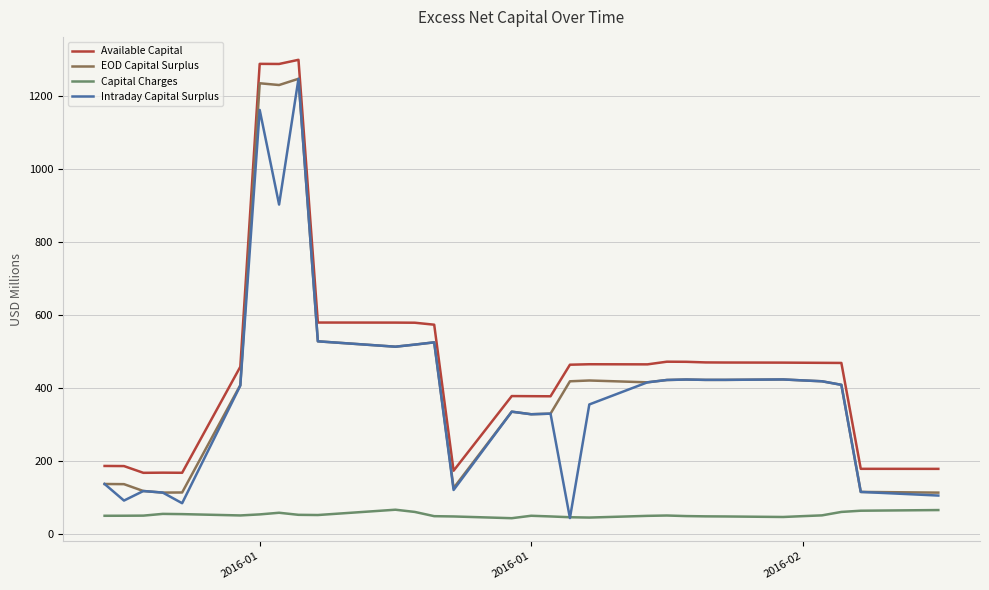

Does the chart display data point markers on the line(s)?

No